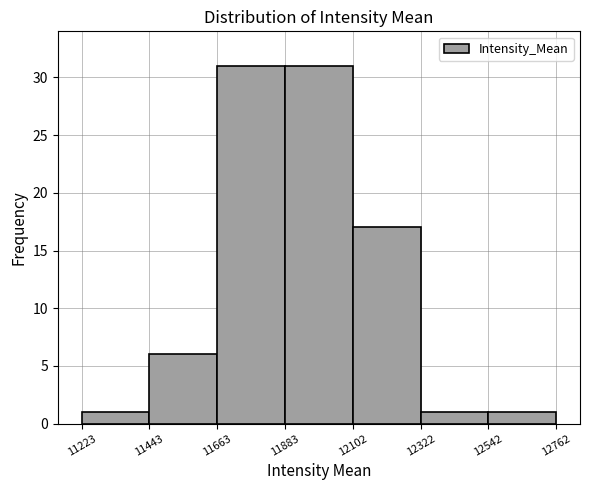

Reading left to right, transcribe this chart: for each bar, give the range it covers on the x-axis and its height. The values are not printed on the chart, so give them approximately, as read against the axis.

11223 to 11443: 1
11443 to 11663: 6
11663 to 11883: 31
11883 to 12102: 31
12102 to 12322: 17
12322 to 12542: 1
12542 to 12762: 1